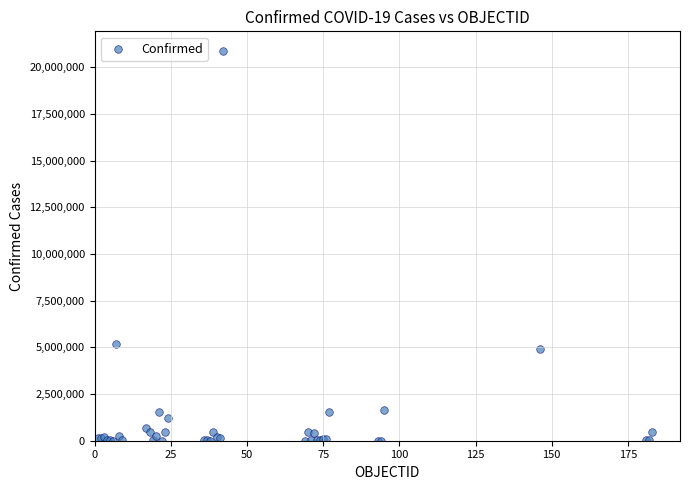

What Y value in the scatter plot is closest to 10446324?

5203802